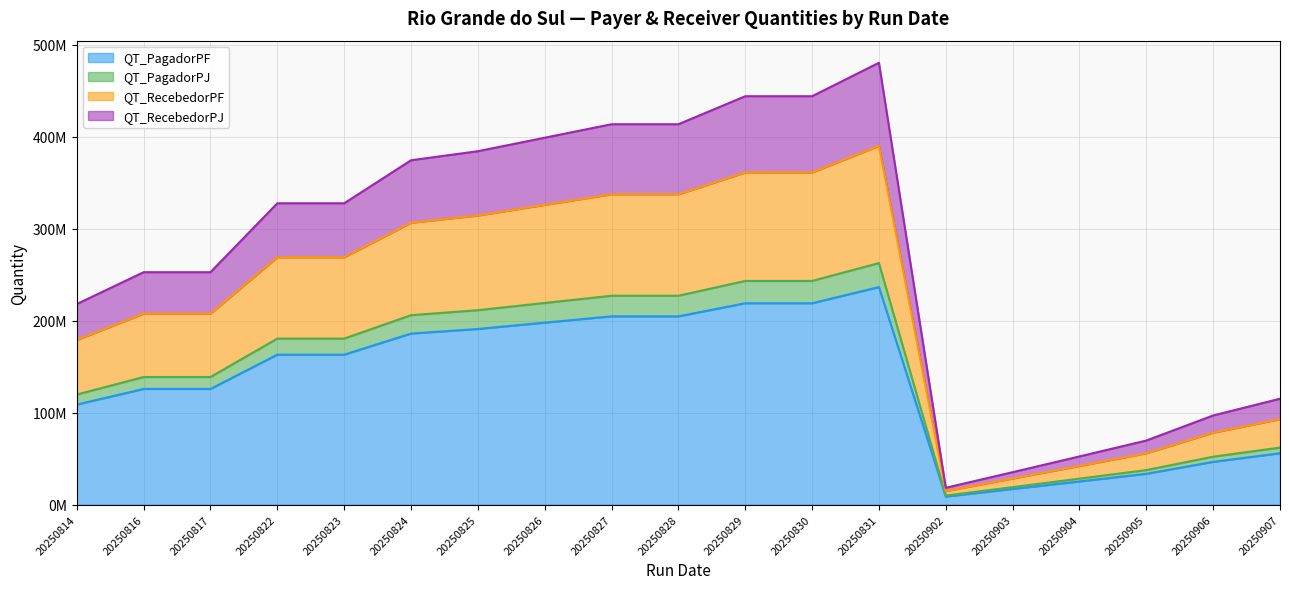

How many interior local valleys does the QT_RecebedorPJ series have?

1